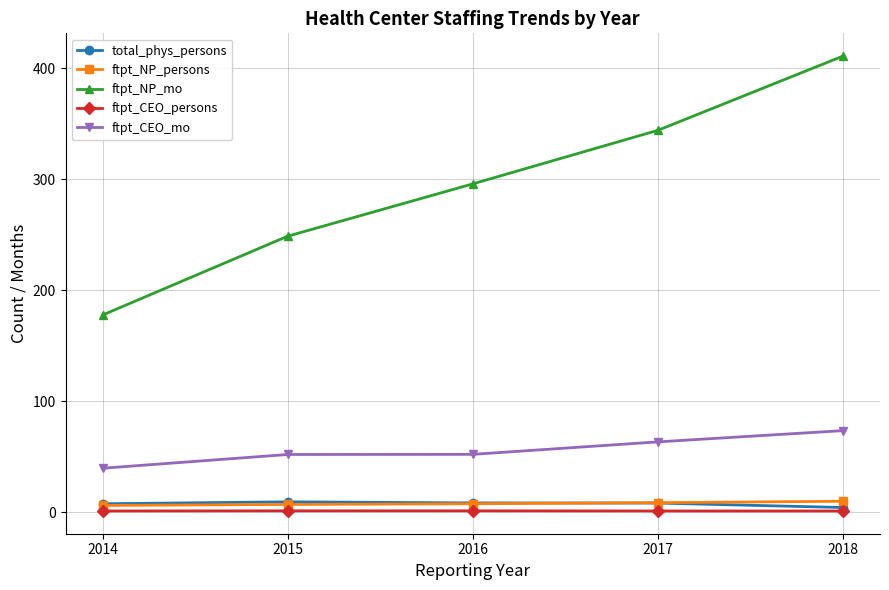

True or false: ftpt_NP_mo has more than 2 interior local peaks.

False